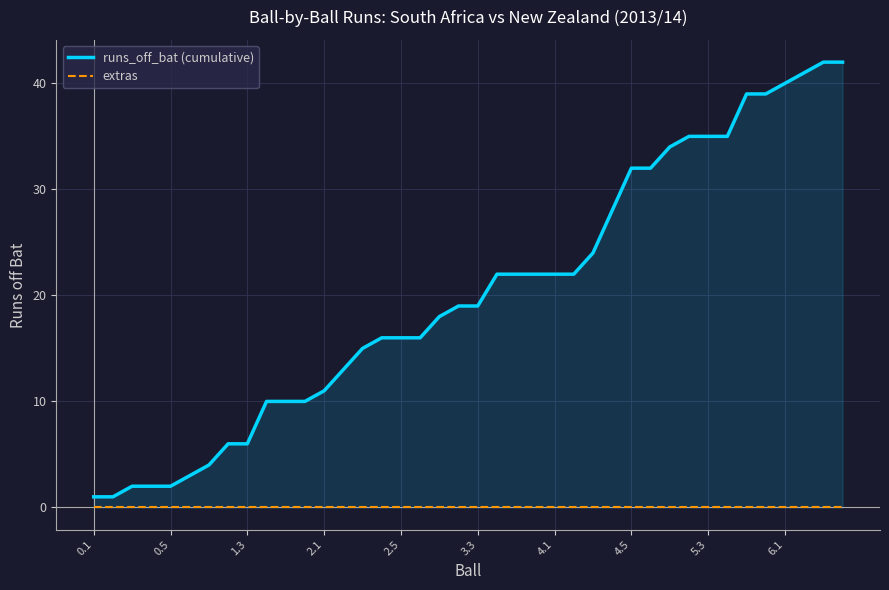

What is the value of the runs_off_bat (cumulative) point at the 12th from the left?

10